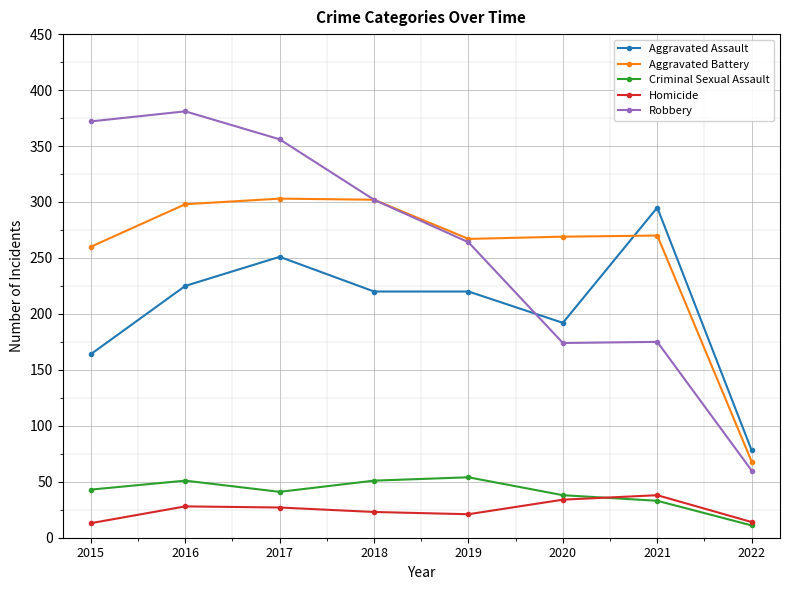

At which category does Robbery reach its first local valley?

2020